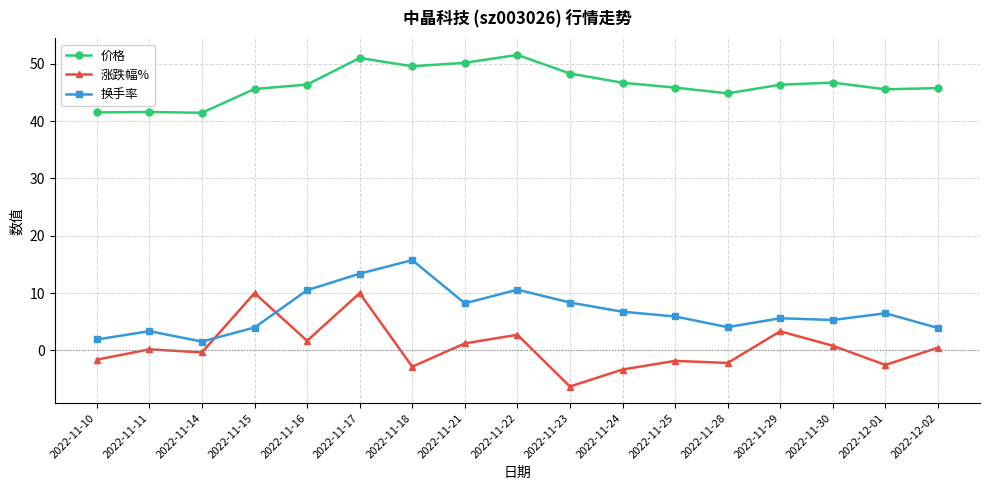

At how many categories does at least one series exceed 43?

14